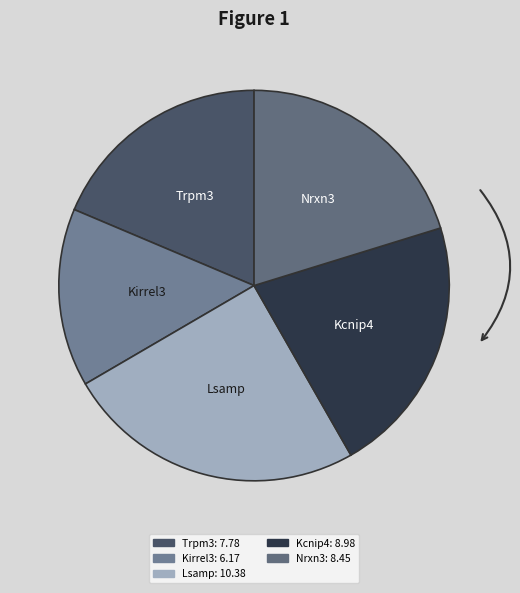

Is it true that Kcnip4 is 30% of the pie?

False